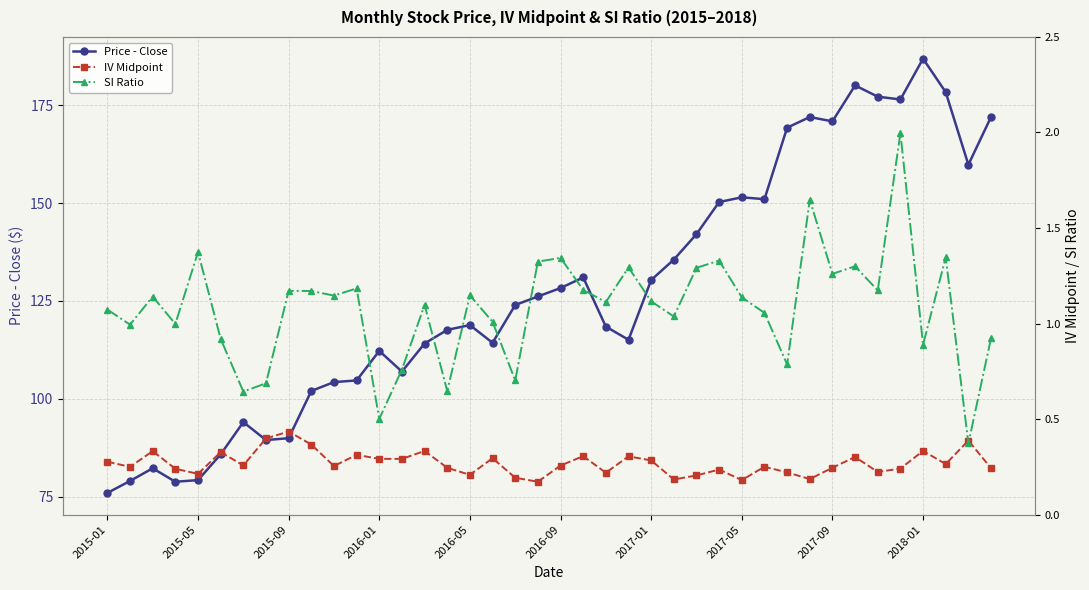

What are all the series names shown in the legend?

Price - Close, IV Midpoint, SI Ratio